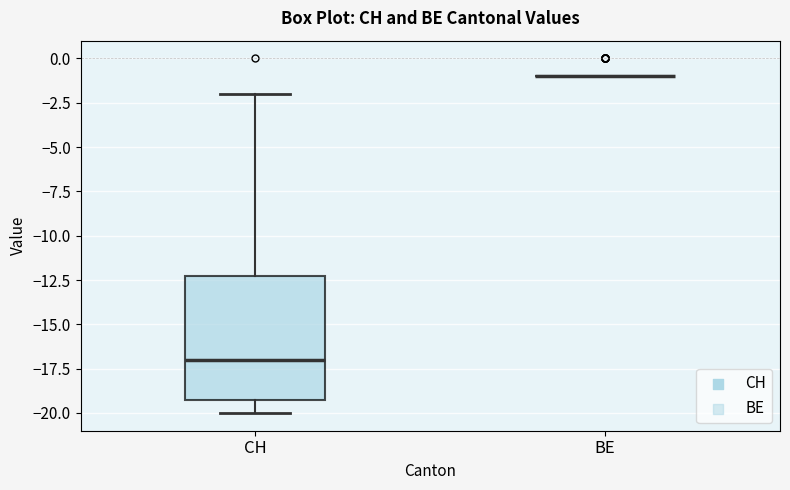

Which box is the tallest, from its lower edge to its upper edge?

CH